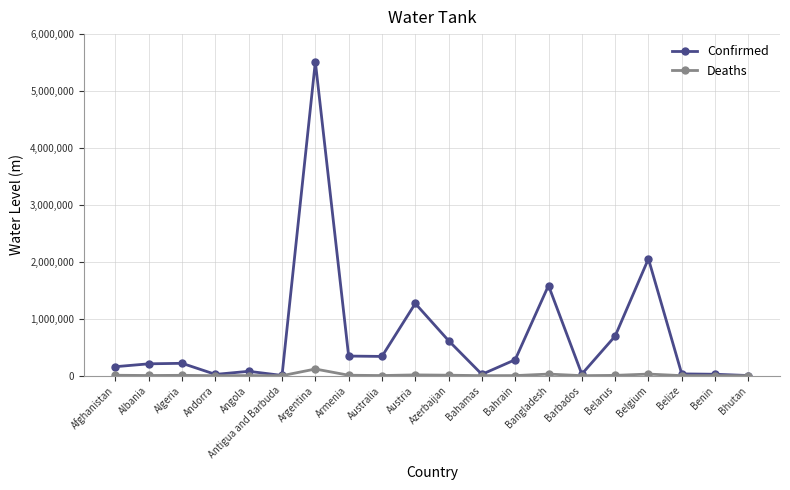

What is the label of the 15th point from the left?

Barbados